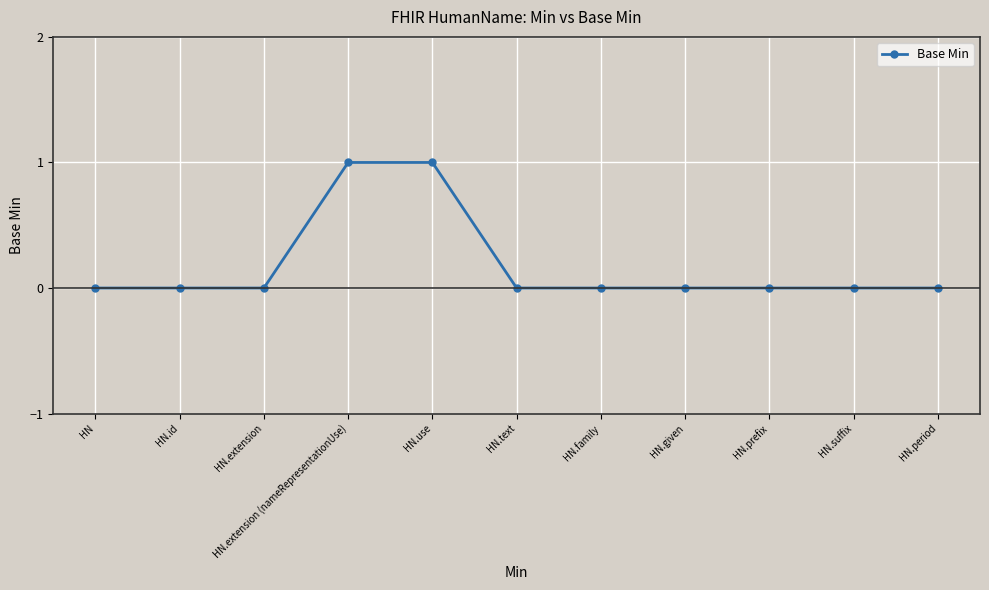

What is the value of the 4th point from the left?

1